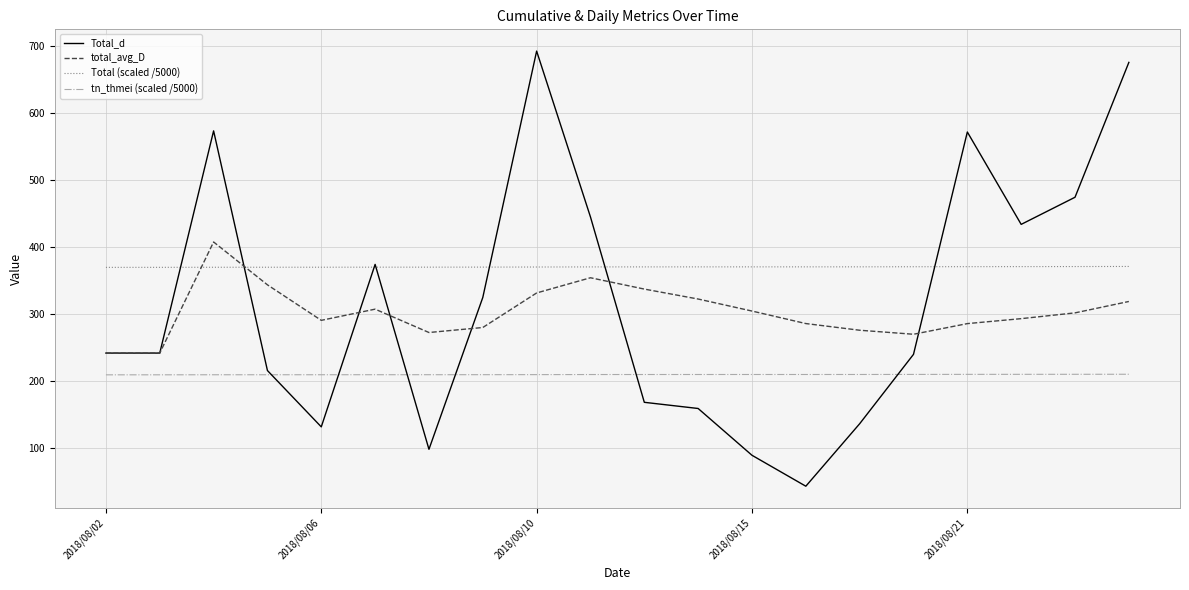

Which series has the largest total across all categories?

Total (scaled /5000)